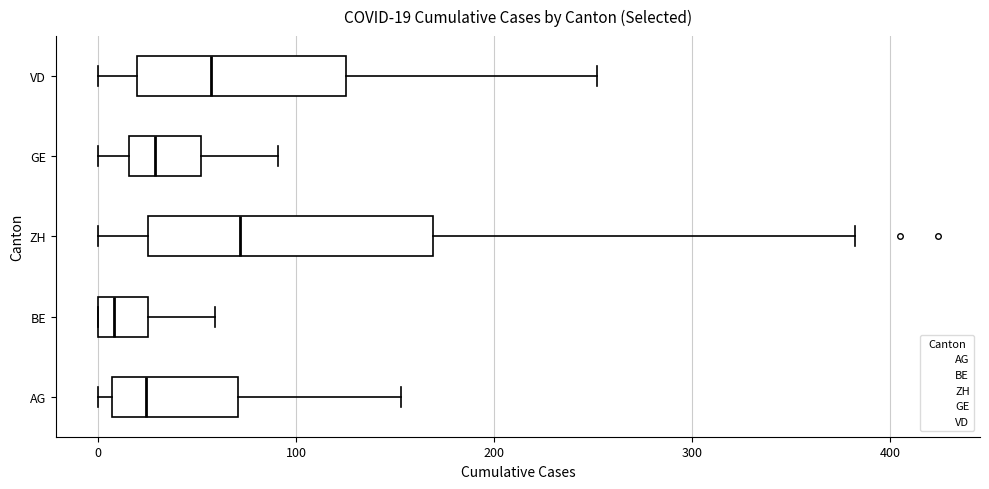

Which box's median line is the furthest to the right?

ZH